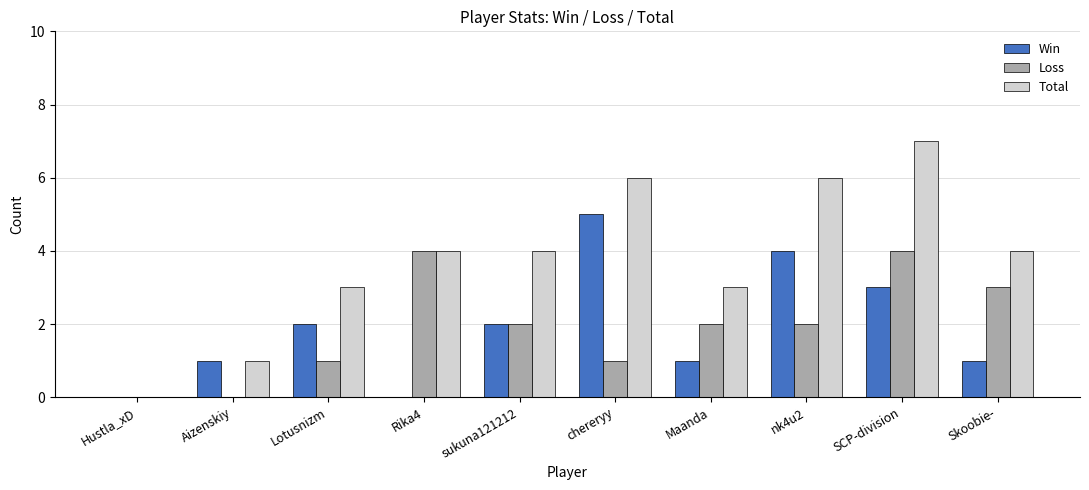

Which series has the largest range (max minus min)?

Total